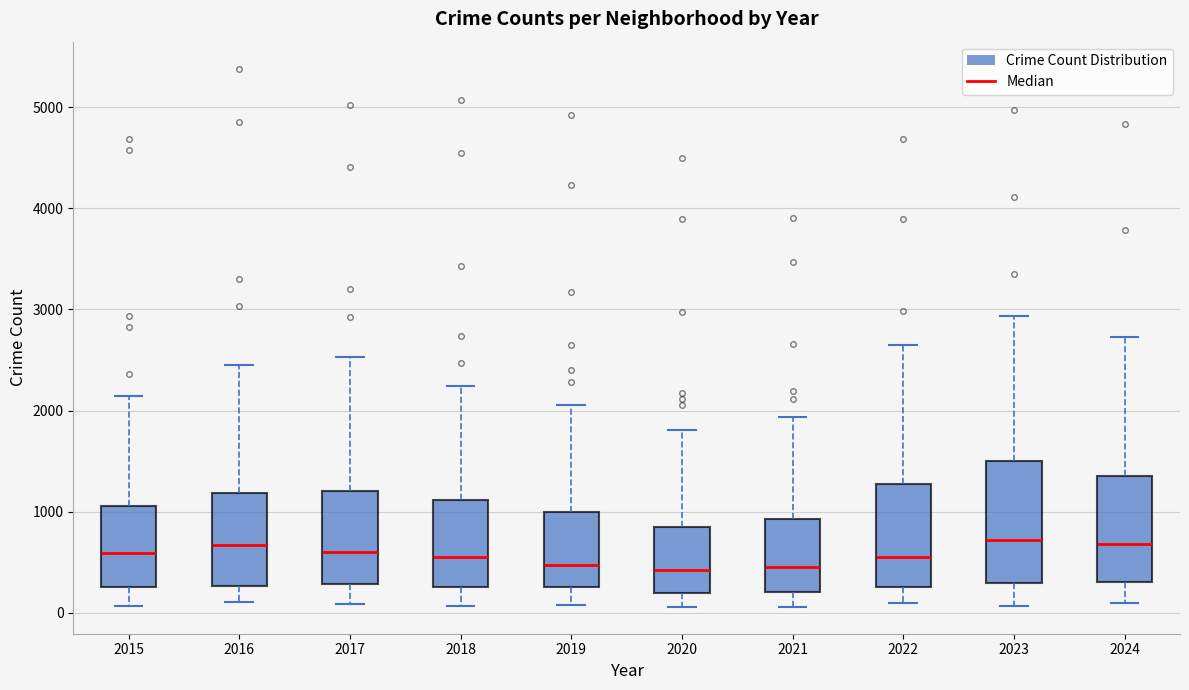

Reading left to right, read every box against the y-axis: the position of its median line, the range the box covers, and the ends of its whiskers. The values are not printed on the chart, so give them approximately, as read against the axis.

2015: median 600, box 300 to 1100, whiskers 100 to 2100
2016: median 700, box 300 to 1200, whiskers 100 to 2400
2017: median 600, box 300 to 1200, whiskers 100 to 2500
2018: median 500, box 300 to 1100, whiskers 100 to 2200
2019: median 500, box 300 to 1000, whiskers 100 to 2100
2020: median 400, box 200 to 900, whiskers 100 to 1800
2021: median 400, box 200 to 900, whiskers 100 to 1900
2022: median 600, box 300 to 1300, whiskers 100 to 2600
2023: median 700, box 300 to 1500, whiskers 100 to 2900
2024: median 700, box 300 to 1300, whiskers 100 to 2700